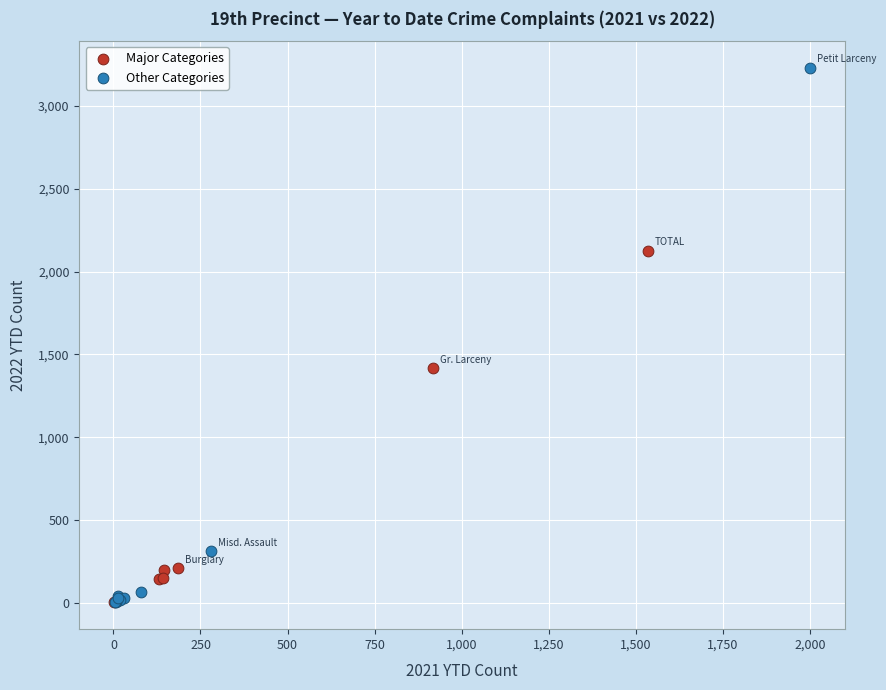

What are all the series names shown in the legend?

Major Categories, Other Categories